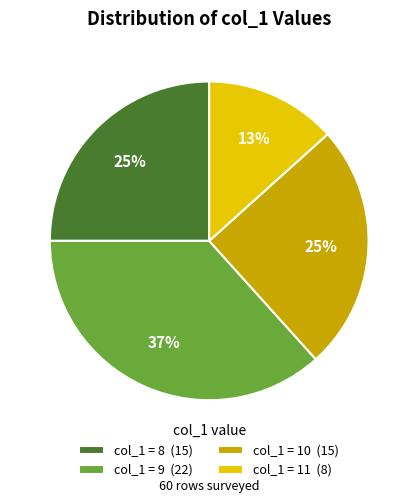

To the nearest percent, what is the combined percentage of col_1 = 9 (22) and col_1 = 8 (15)?

62%